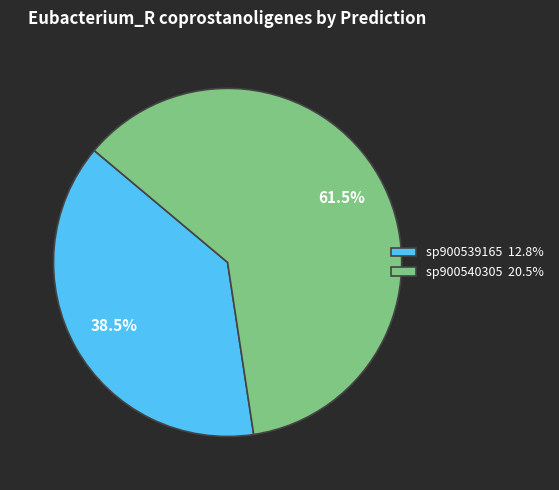

To the nearest percent, what is the difference between the largest and smallest slice percentages?

23%